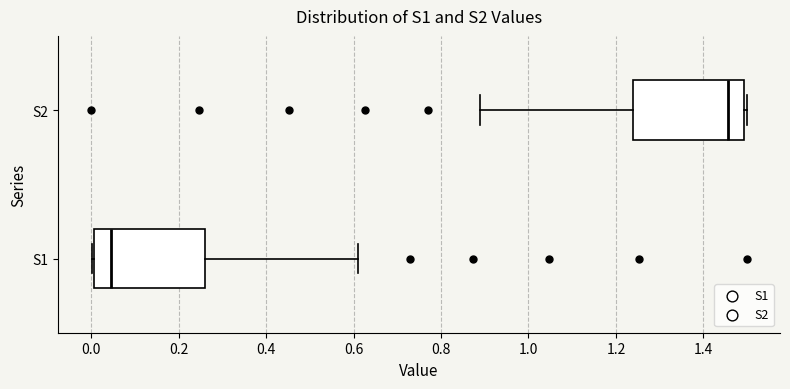

Which box's median line is the furthest to the left?

S1